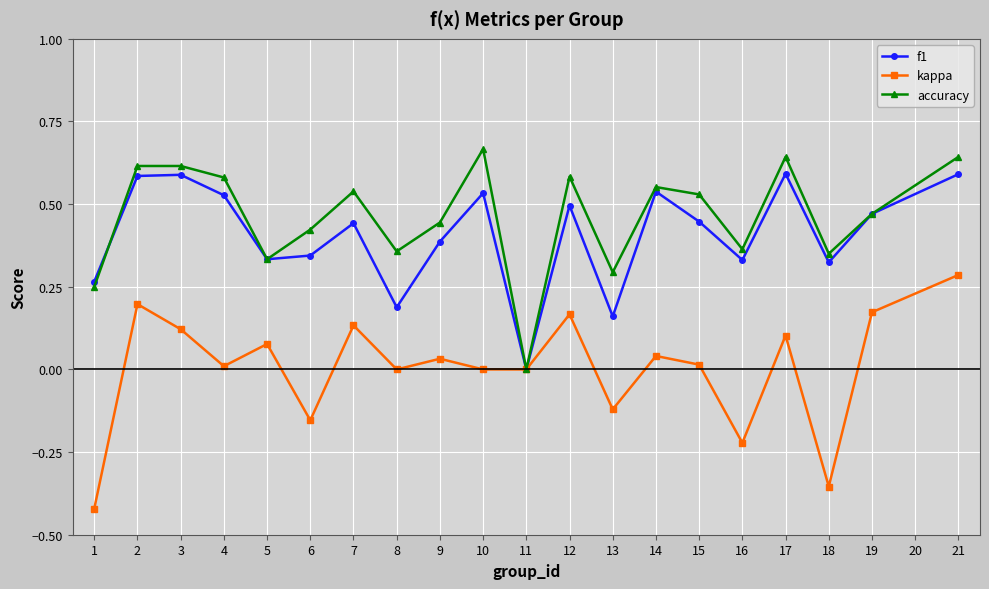

Which series has the widest spread of values?

kappa